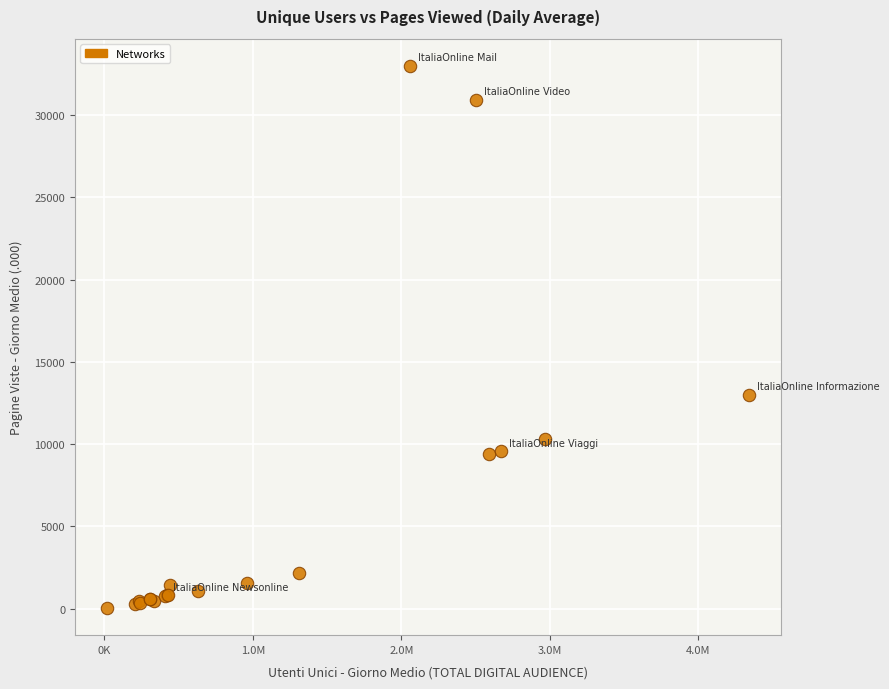

What Y value in the scatter plot is closest to 16518?

13003